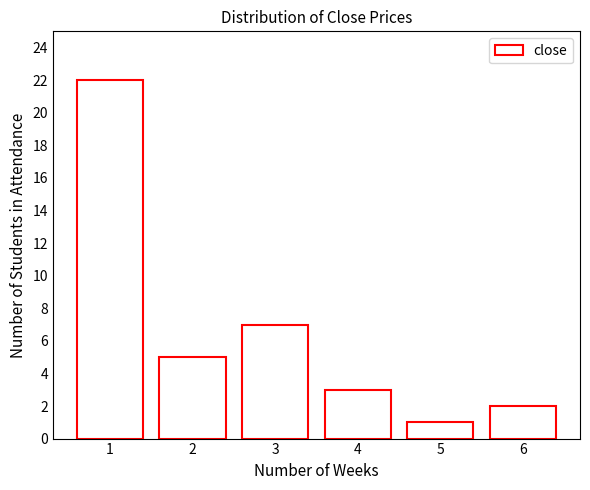

Reading left to right, extract all data points from this chart.

1=22	2=5	3=7	4=3	5=1	6=2